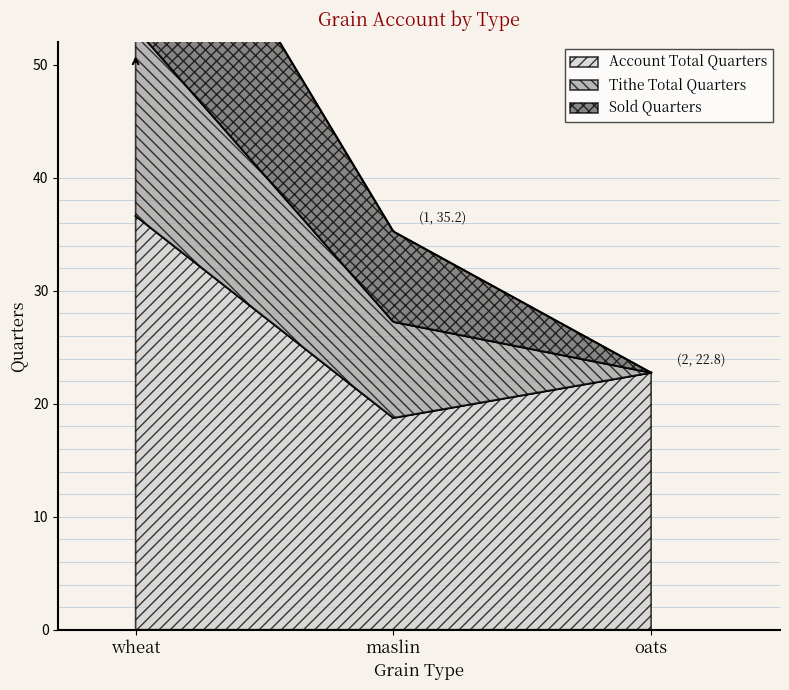

The Account Total Quarters series shows 18.8 at maslin. True or false?

True